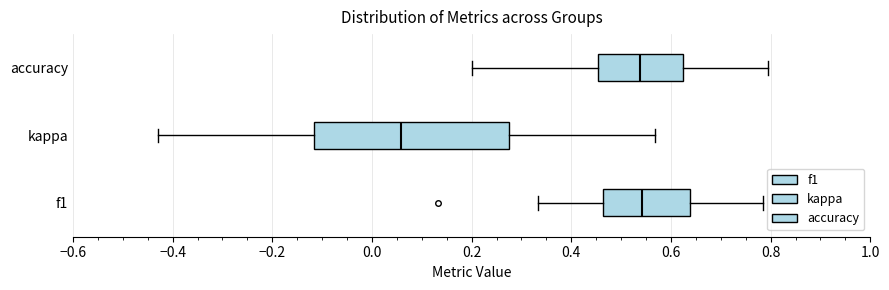

Reading bottom to top, transcribe this box plot: for each box, give where its median line is, the range the box spans, and where its two whiskers end, as read against the x-axis. The values are not printed on the chart, so give them approximately, as read against the axis.

f1: median 0.54, box 0.46 to 0.64, whiskers 0.34 to 0.78
kappa: median 0.06, box -0.12 to 0.28, whiskers -0.42 to 0.56
accuracy: median 0.54, box 0.46 to 0.62, whiskers 0.20 to 0.80